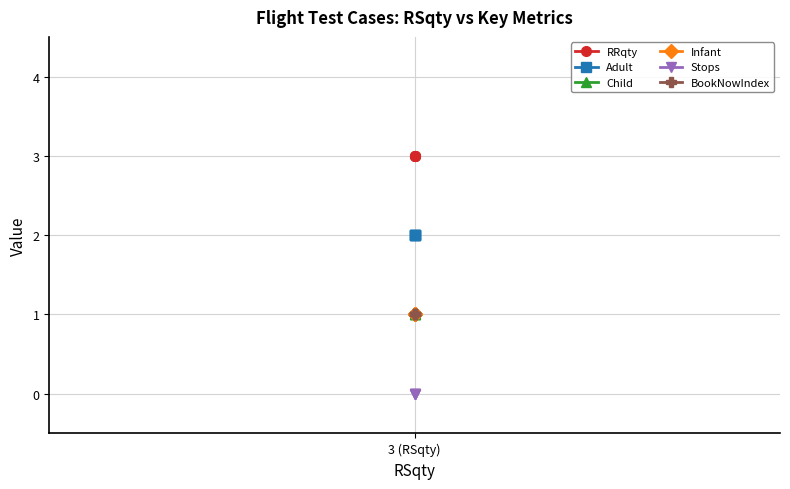

True or false: Child has a value of 1 at 3 (RSqty).

False